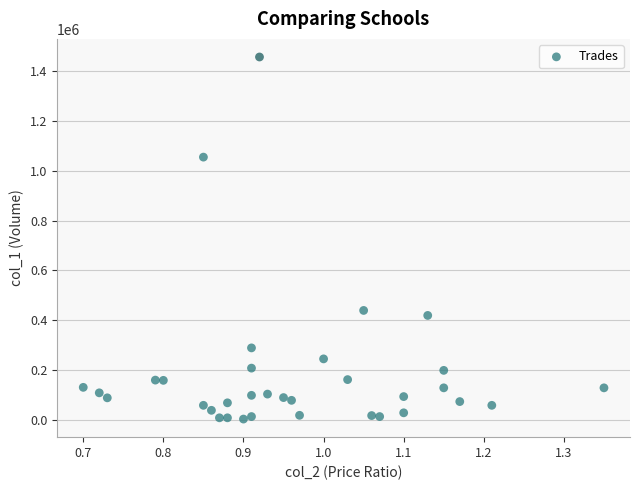

What is the range of Y values (max minus min)?

1450000